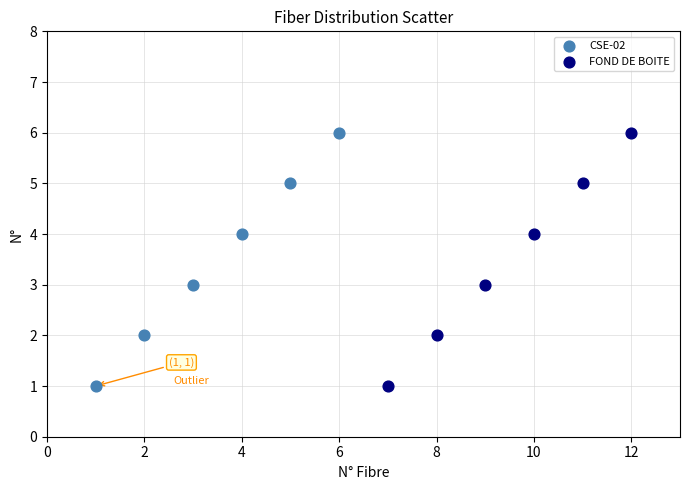

What are all the series names shown in the legend?

CSE-02, FOND DE BOITE